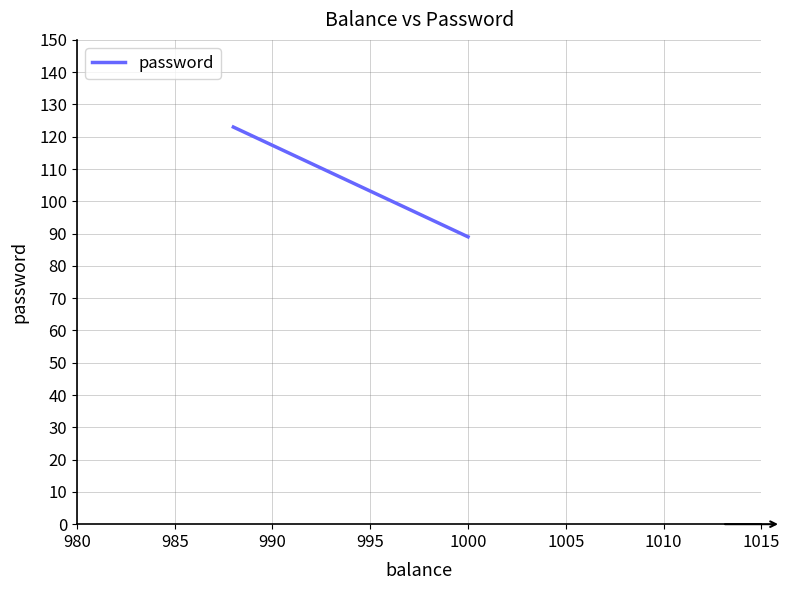

What is the maximum value shown in the chart?

123